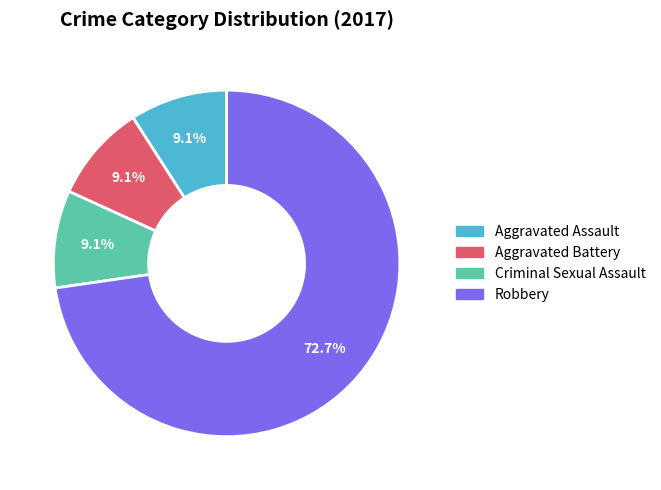

Is there a majority slice in this chart?

Yes